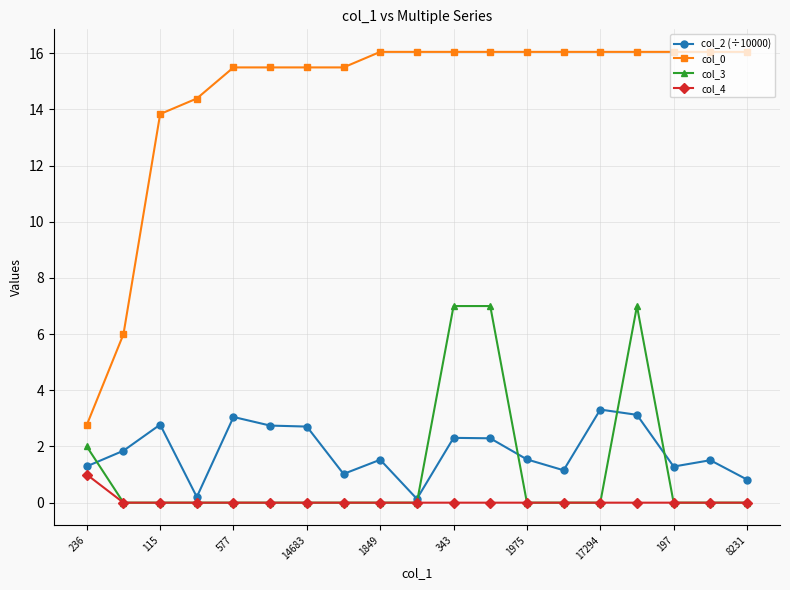

True or false: col_0 and col_3 cross at least once.

False